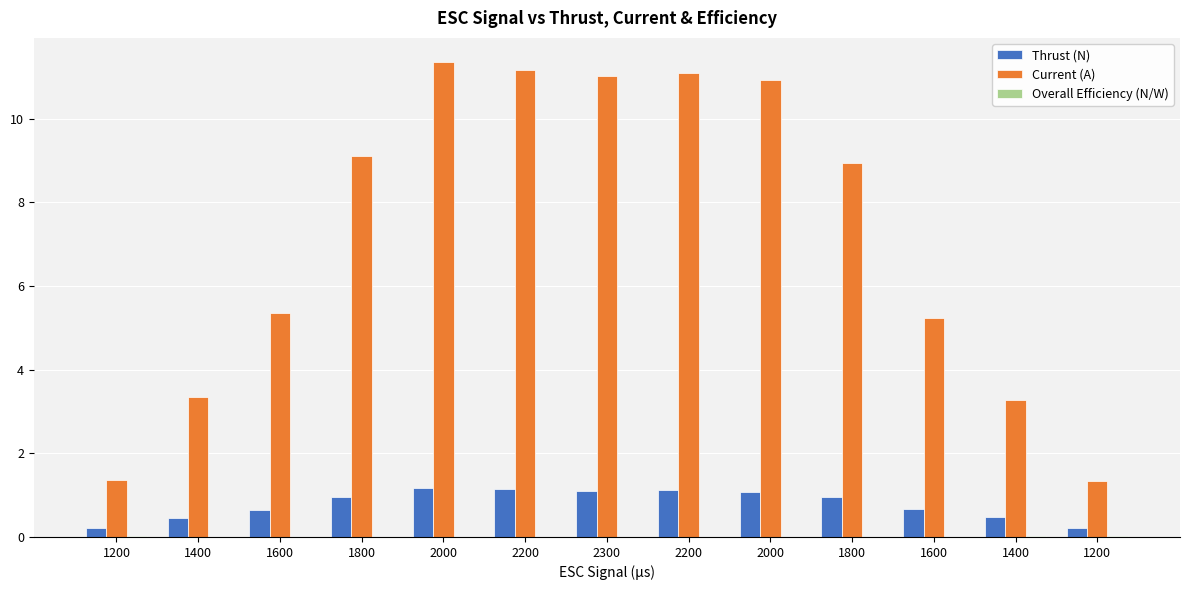

Does the chart contain stacked bars?

No